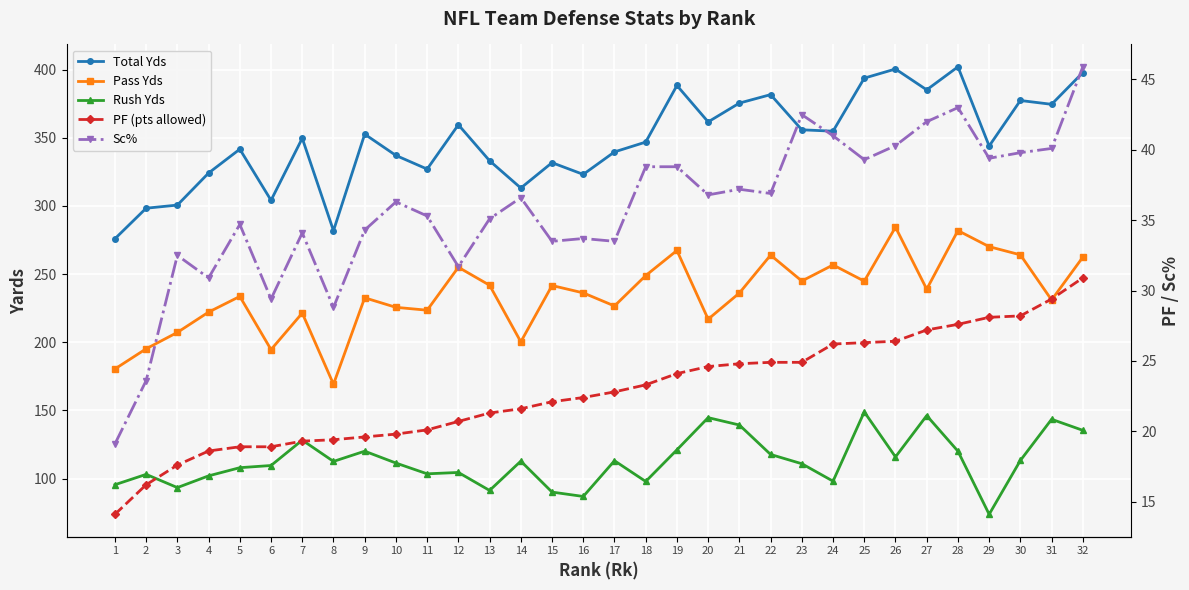

True or false: Total Yds and Pass Yds cross at least once.

False